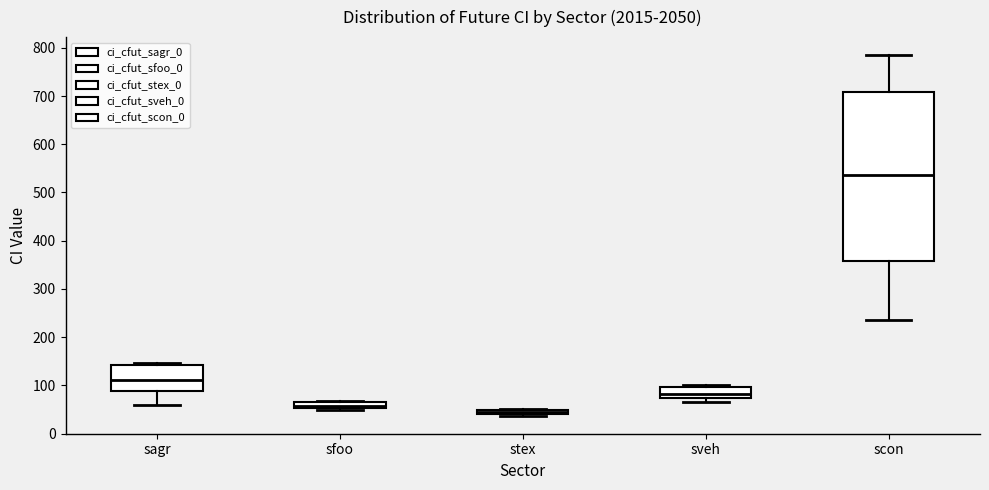

Comparing the boxes themselves (not the whiskers), which one is the tallest?

scon